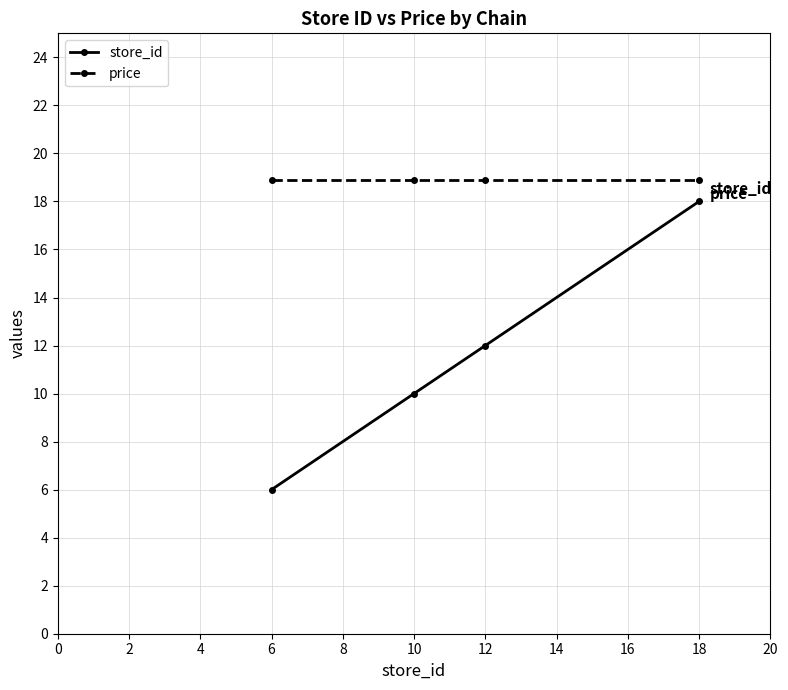

True or false: price and store_id cross at least once.

False